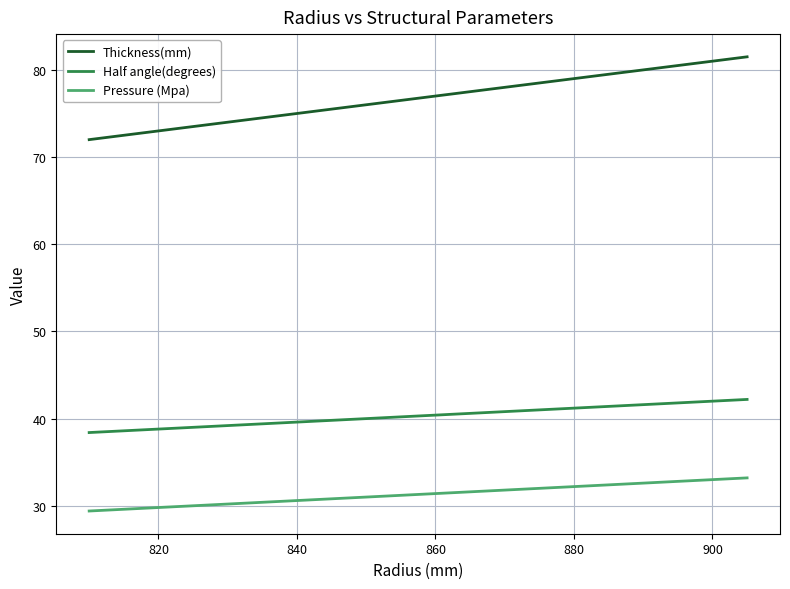

Which series has the largest total across all categories?

Thickness(mm)